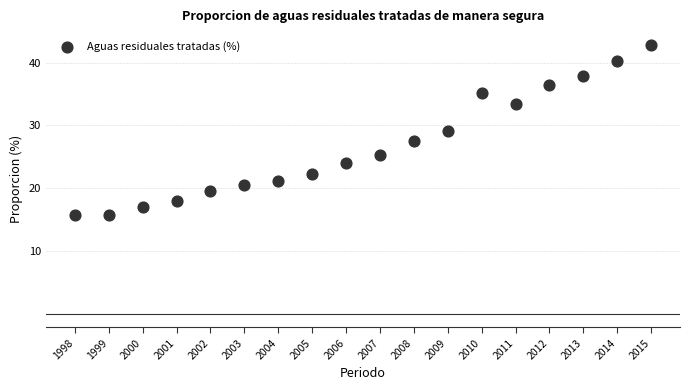

What is the range of Y values (max minus min)?

27.1